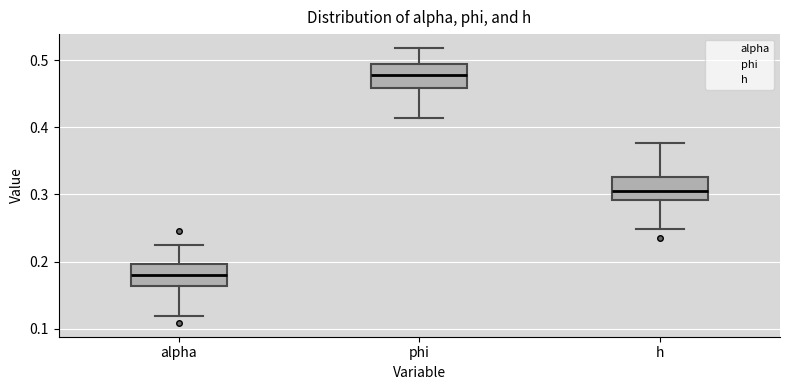

Where does the lower whisker of the box for h end on the y-axis? The values are not printed on the chart, so give them approximately, as read against the axis.

0.25